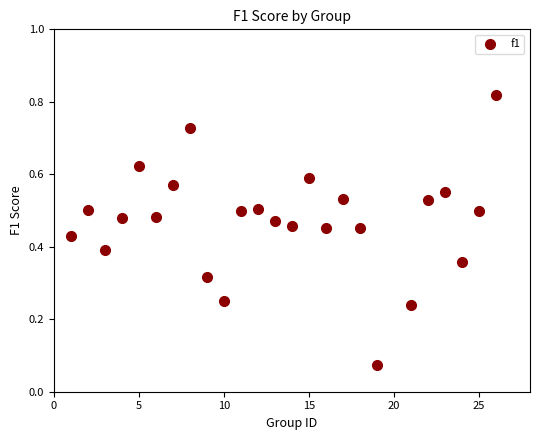

What is the range of X values (max minus min)?

25.0